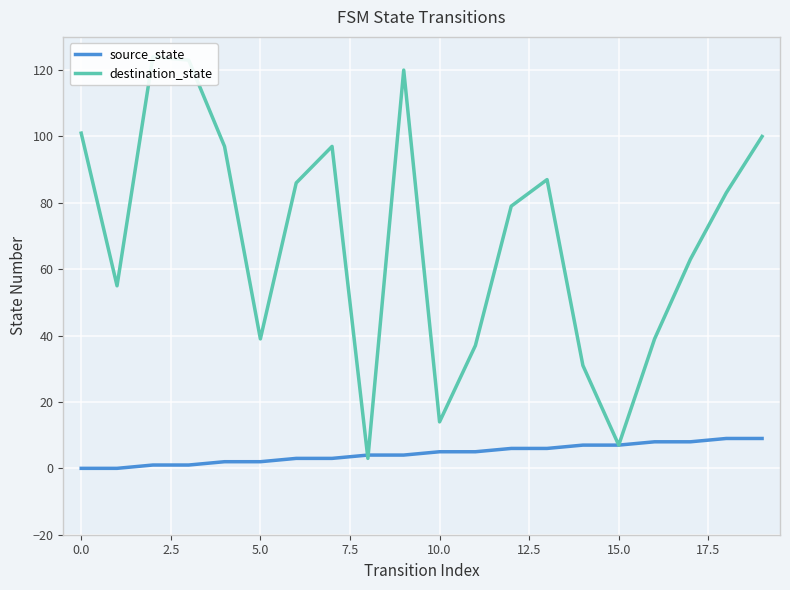

How many values in the destination_state series exceed 83?

9